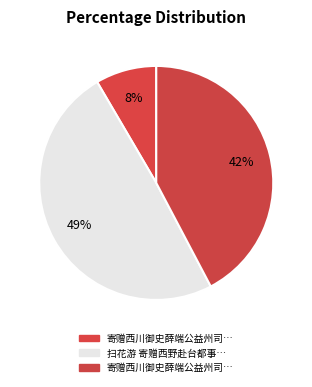

Count the number of slices in the pie.

3